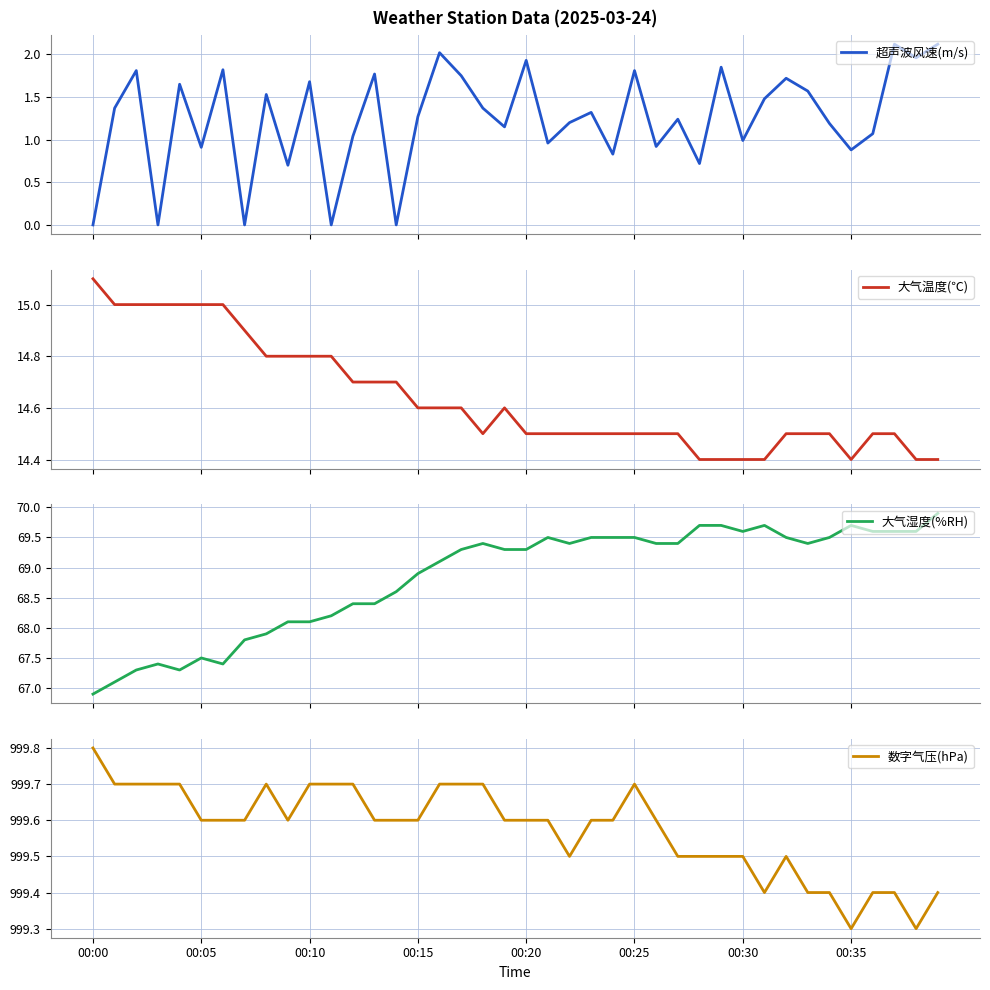

What is the maximum value for 大气湿度(%RH)?

69.9